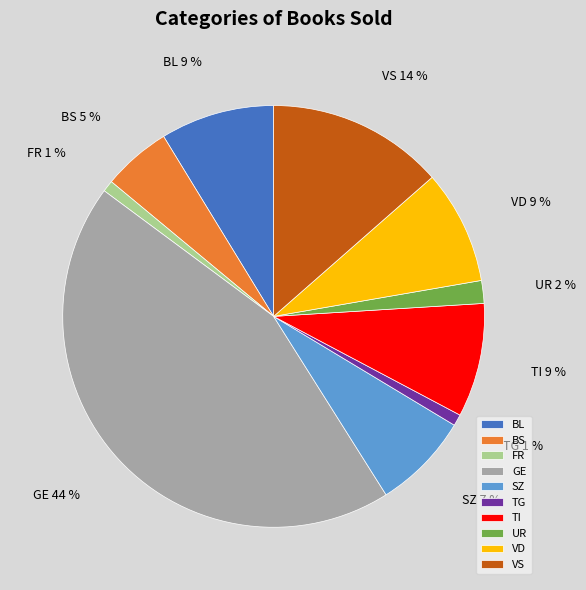

To the nearest percent, what is the difference between the largest and smallest slice percentages?

43%